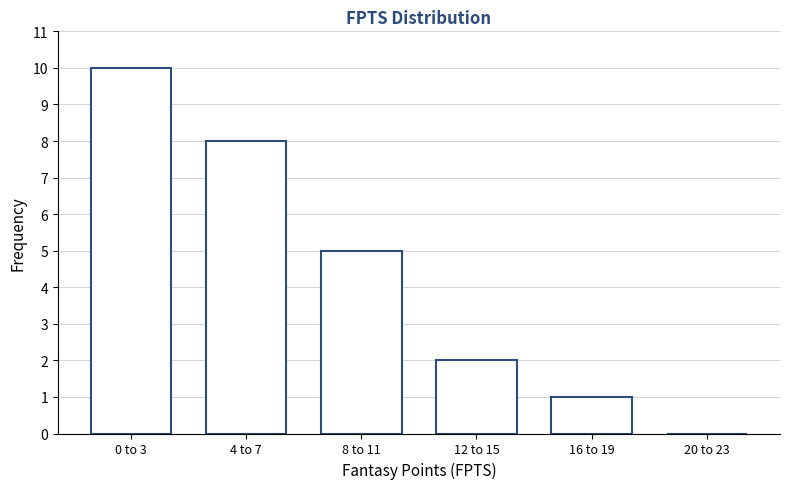

Reading left to right, what are all the values shown in this chart?

0 to 3=10	4 to 7=8	8 to 11=5	12 to 15=2	16 to 19=1	20 to 23=0